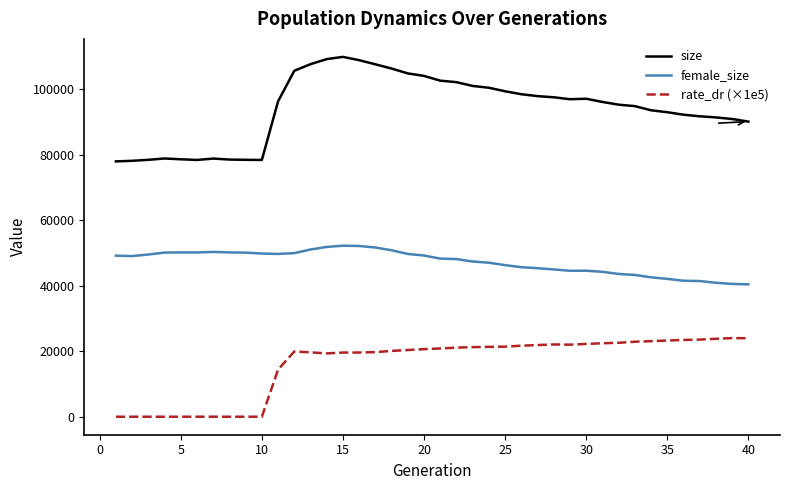

What is the difference between the maximum and minimum values in the female_size series?

11817.0